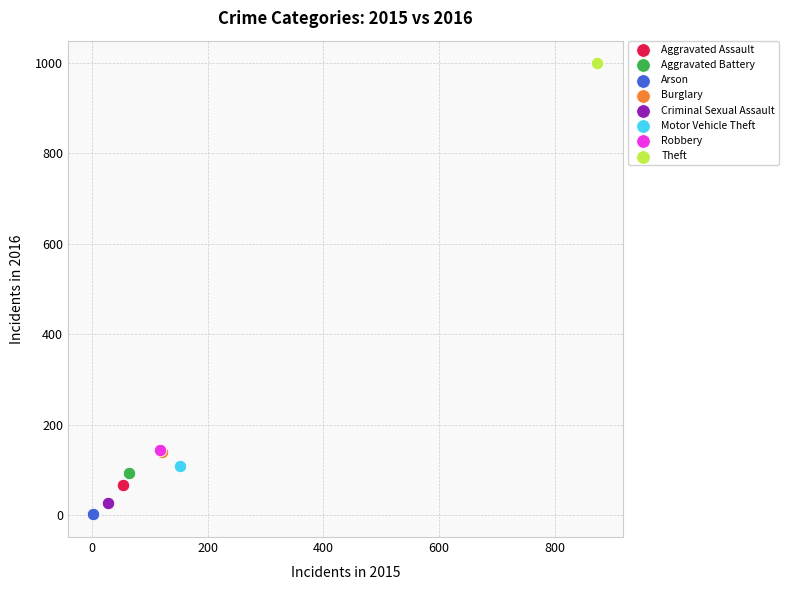

What are all the series names shown in the legend?

Aggravated Assault, Aggravated Battery, Arson, Burglary, Criminal Sexual Assault, Motor Vehicle Theft, Robbery, Theft